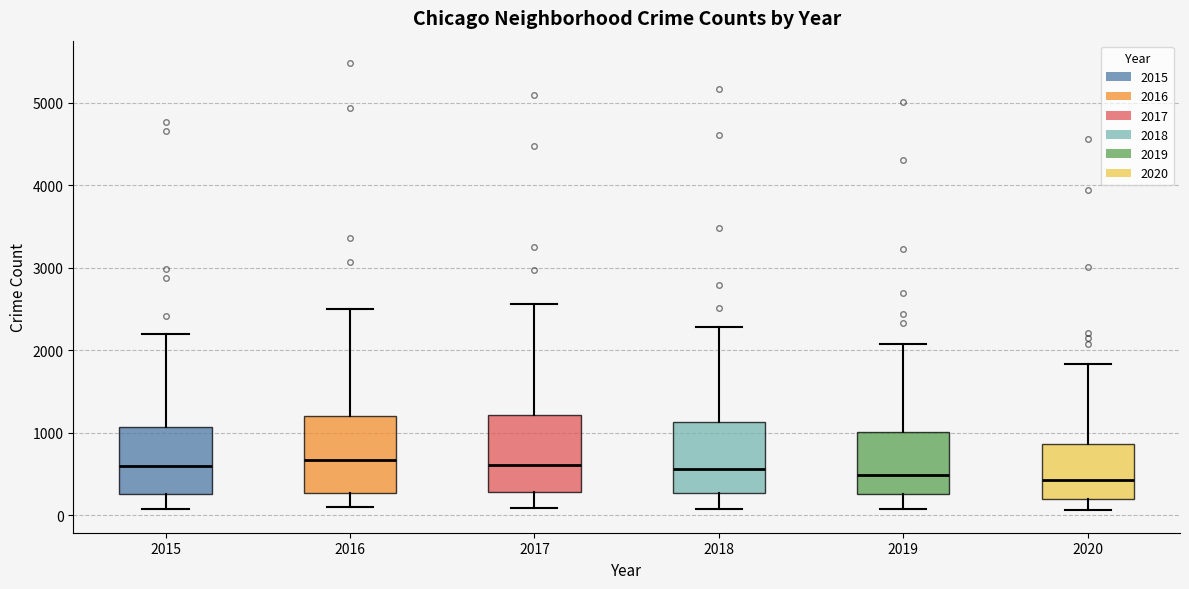

Where is the lower edge of the box at x = 2020 on the y-axis? The values are not printed on the chart, so give them approximately, as read against the axis.

200